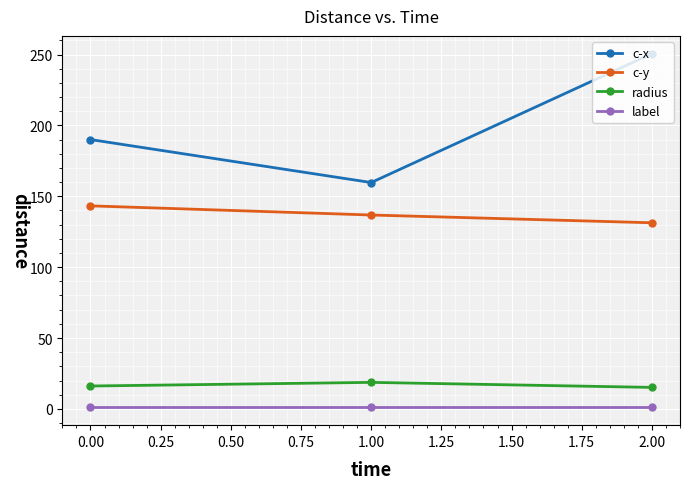

The value of radius at 0.00 is 29.3. True or false?

False